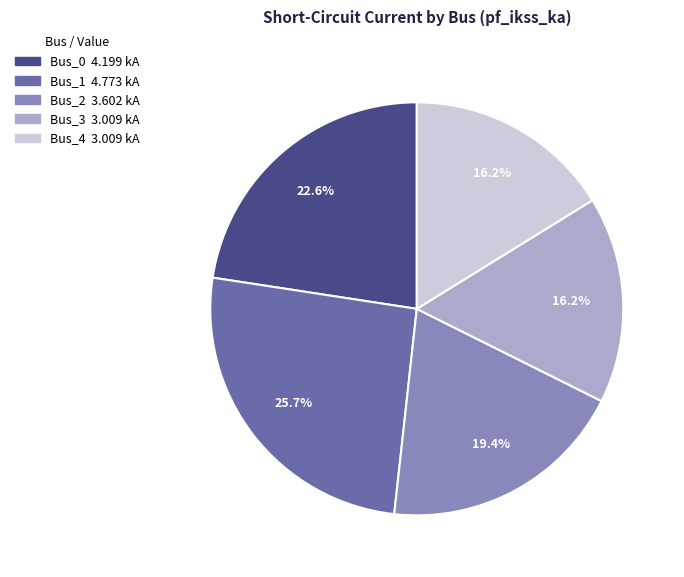

How many segments does this pie chart have?

5